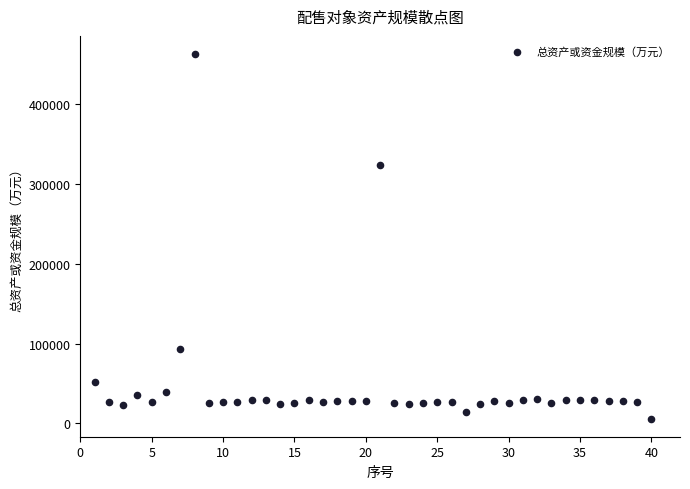

What is the range of Y values (max minus min)?

456337.7